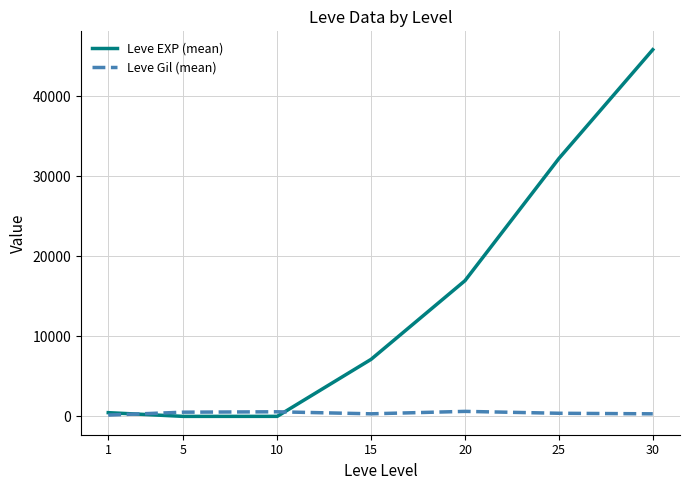

List the series in order of their peak value, highest first.

Leve EXP (mean), Leve Gil (mean)